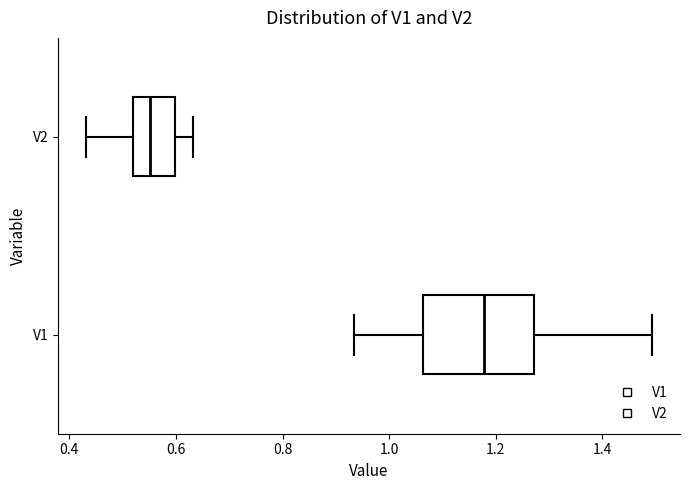

Reading bottom to top, read every box against the x-axis: the position of its median line, the range the box covers, and the ends of its whiskers. The values are not printed on the chart, so give them approximately, as read against the axis.

V1: median 1.18, box 1.06 to 1.28, whiskers 0.94 to 1.50
V2: median 0.56, box 0.52 to 0.60, whiskers 0.44 to 0.64